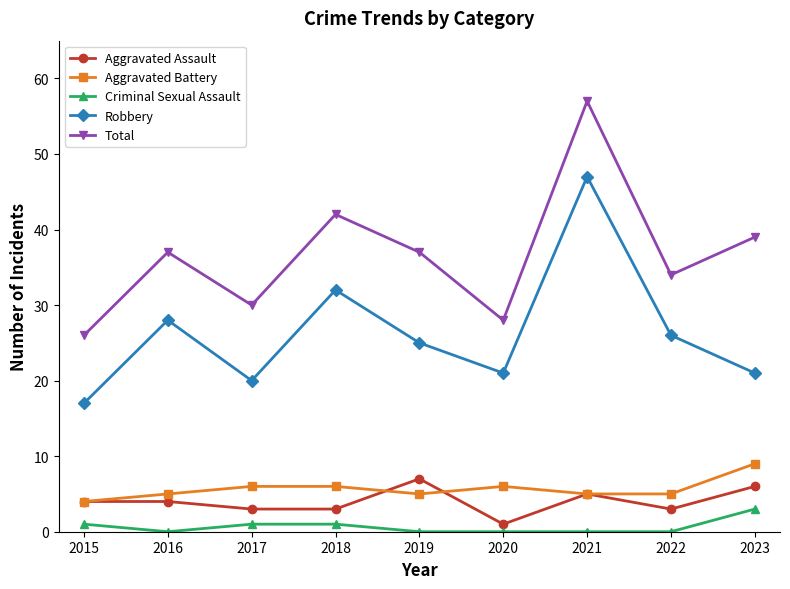

Count the number of categories in the chart.

9